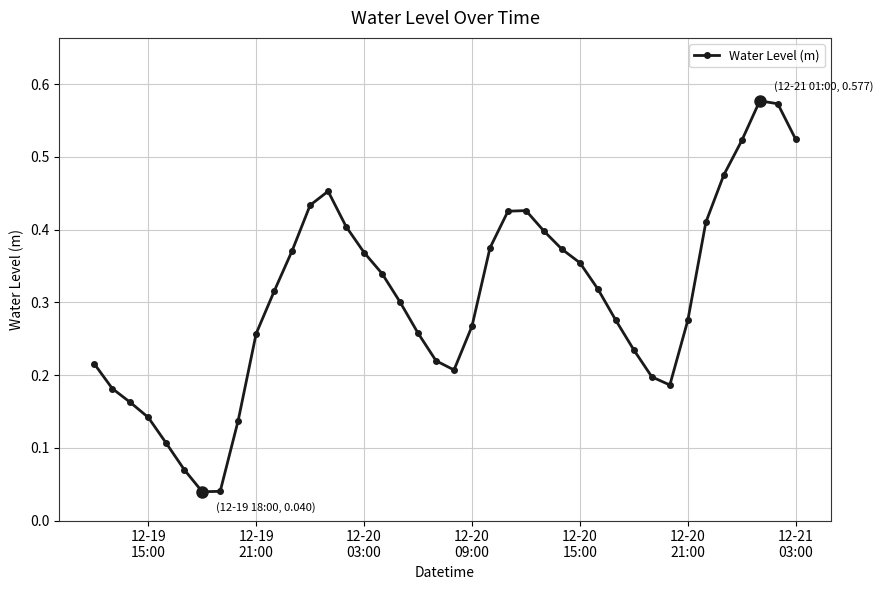

How many interior local valleys (lower than both neighbors) does the data have?

3